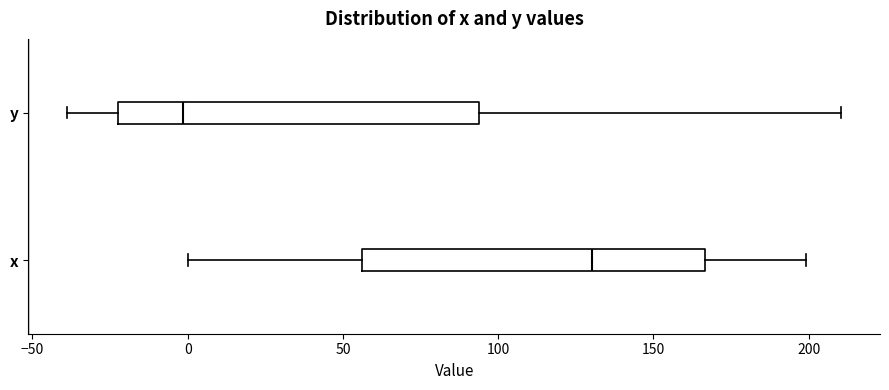

Reading bottom to top, transcribe this box plot: for each box, give where its median line is, the range the box spans, and where its two whiskers end, as read against the x-axis. The values are not printed on the chart, so give them approximately, as read against the axis.

x: median 130, box 55 to 165, whiskers 0 to 200
y: median 0, box -20 to 95, whiskers -40 to 210